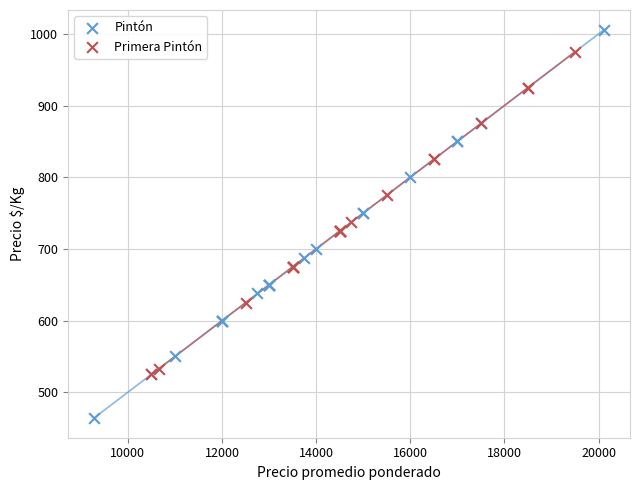

Which series has the largest Y range (max minus min)?

Pintón